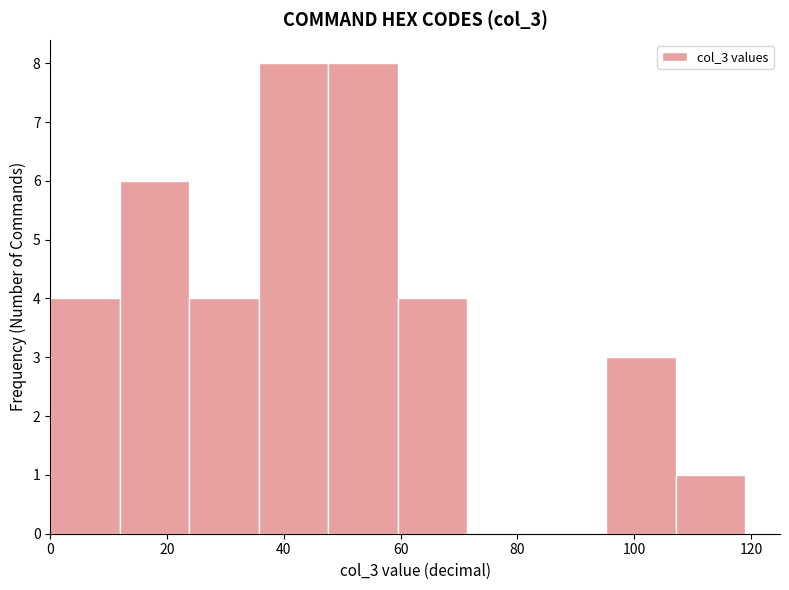

Reading left to right, list every bar in this chart as the range it spans on the x-axis followed by its height. Neither the bar edges nor the heights are printed on the chart, so give them approximately, as read against the axes.

0 to 12: 4
12 to 24: 6
24 to 36: 4
36 to 48: 8
48 to 60: 8
60 to 72: 4
72 to 84: 0
84 to 96: 0
96 to 108: 3
108 to 120: 1